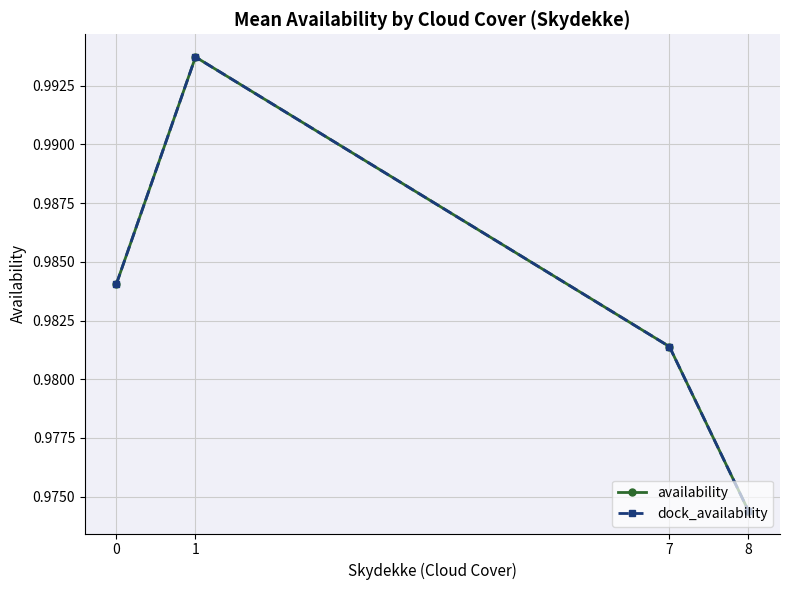

True or false: dock_availability has more than 1 points higher than both neighbors.

False